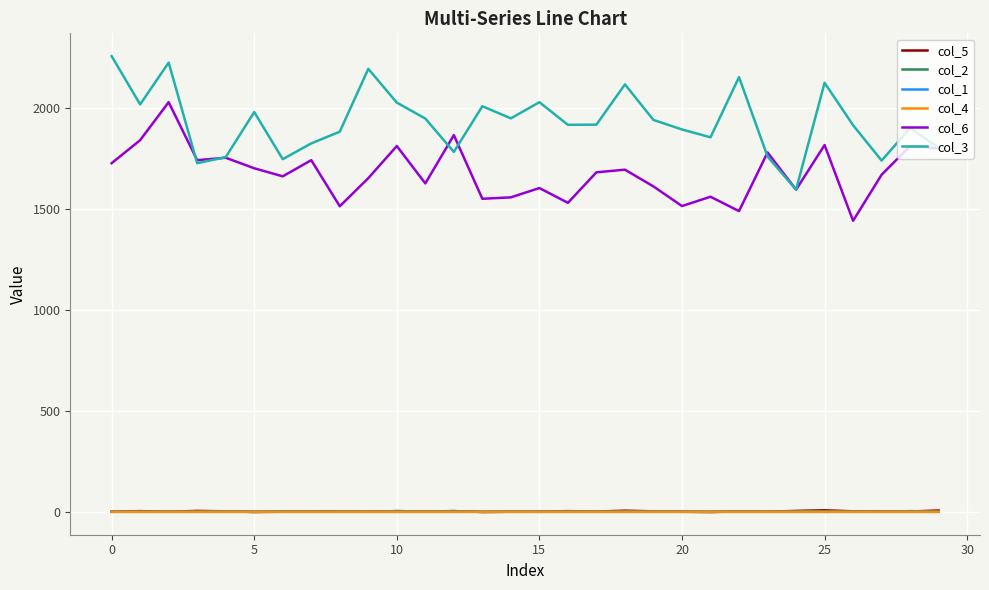

Which series has the largest total across all categories?

col_3